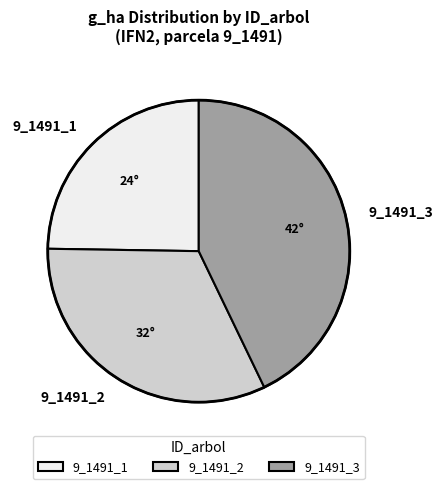

True or false: 9_1491_3 accounts for 36% of the total.

False